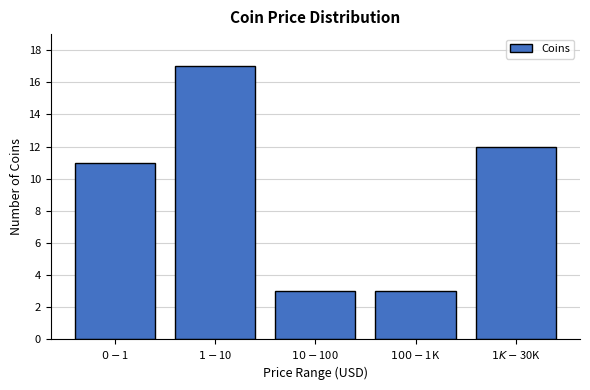

Reading left to right, extract all data points from this chart.

11	17	3	3	12